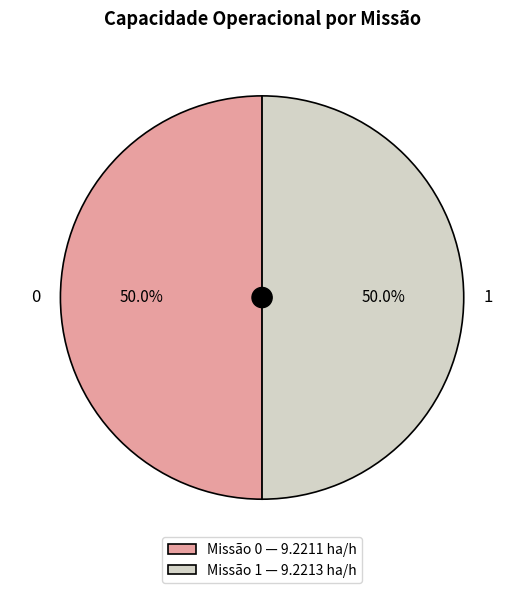

Approximately how many times larger is the value at Missão 1 — 9.2213 ha/h compared to Missão 0 — 9.2211 ha/h?

1.0